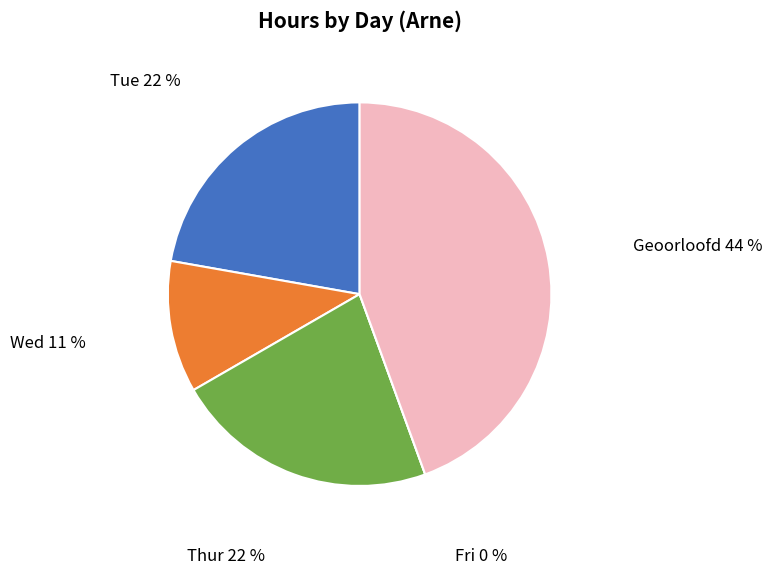

Approximately how many times larger is the value at Tue compared to Wed?

2.0